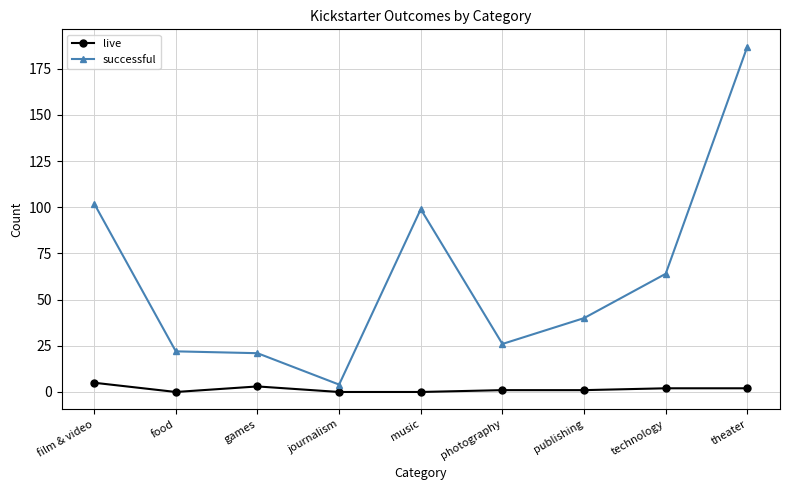

What position from the right is publishing?

3